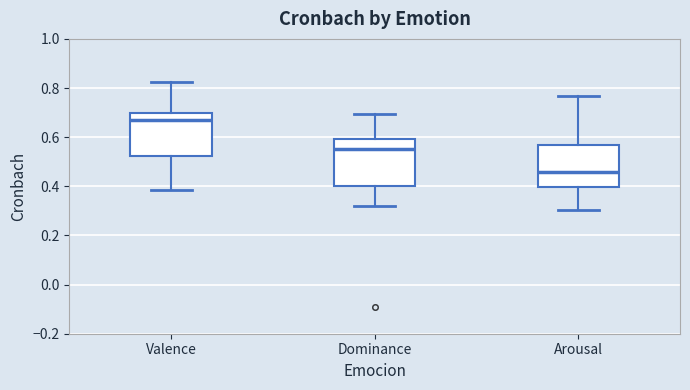

Reading left to right, transcribe this box plot: for each box, give where its median line is, the range the box spans, and where its two whiskers end, as read against the y-axis. The values are not printed on the chart, so give them approximately, as read against the axis.

Valence: median 0.66, box 0.52 to 0.70, whiskers 0.38 to 0.82
Dominance: median 0.56, box 0.40 to 0.60, whiskers 0.32 to 0.70
Arousal: median 0.46, box 0.40 to 0.56, whiskers 0.30 to 0.76